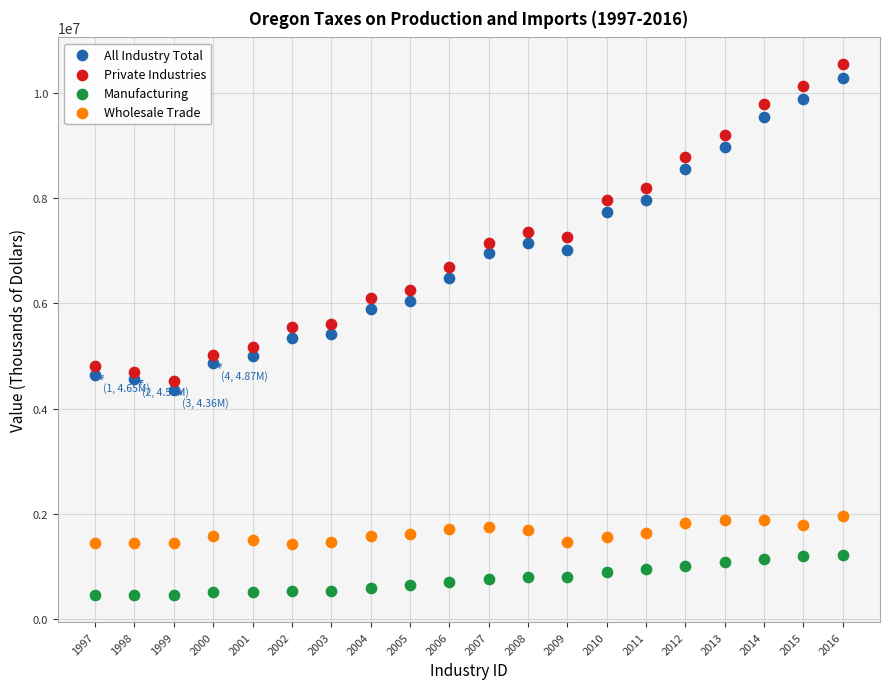

What are all the series names shown in the legend?

All Industry Total, Private Industries, Manufacturing, Wholesale Trade